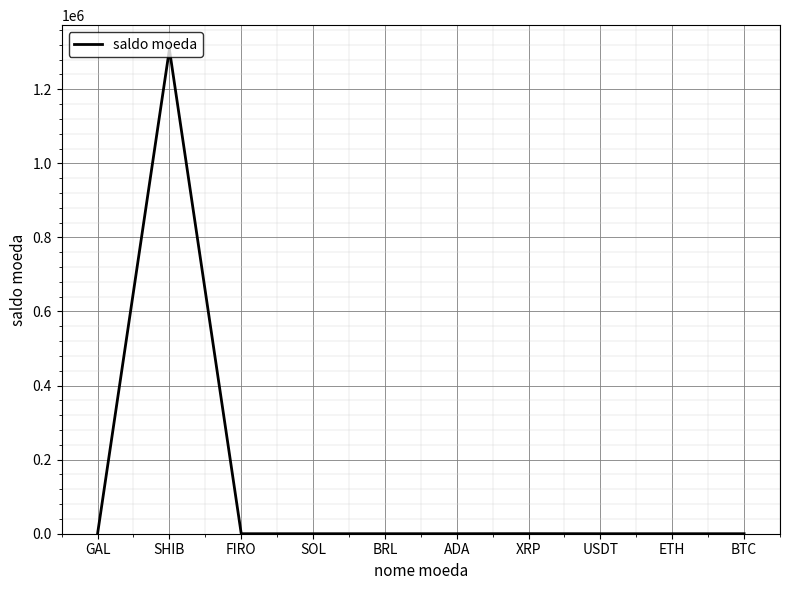

Which category has the highest value across all series?

SHIB